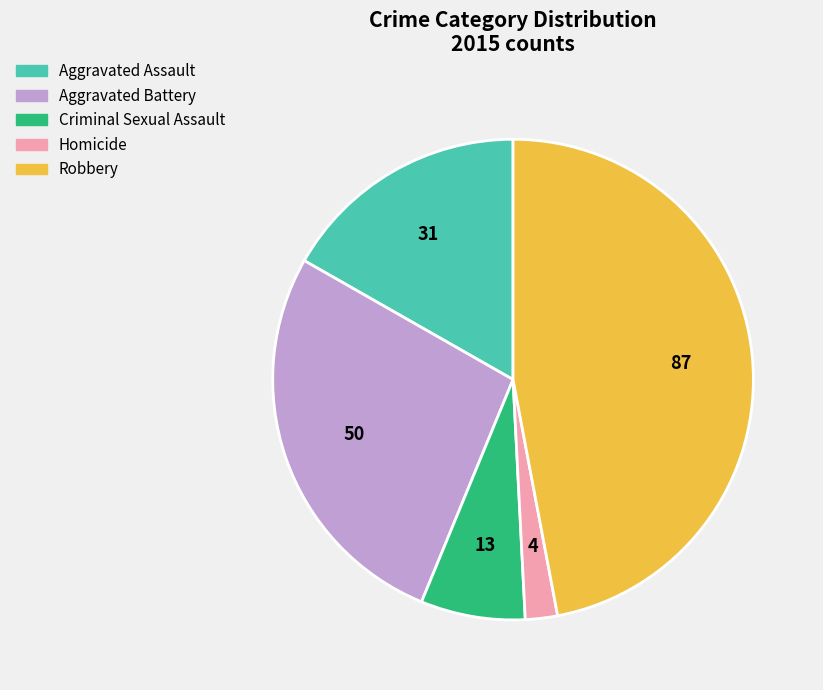

Is it true that Aggravated Assault is 17% of the pie?

True